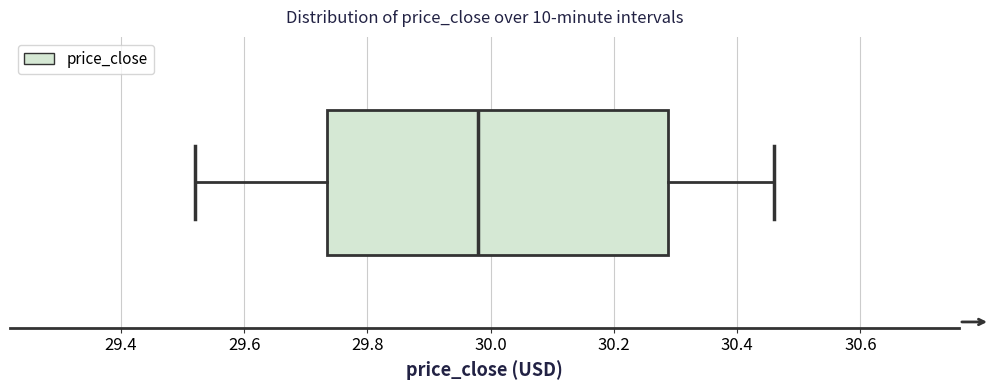

Transcribe this box plot: give where the median line is, the range the box spans, and where the two whiskers end, as read against the x-axis. The values are not printed on the chart, so give them approximately, as read against the axis.

median 29.98, box 29.74 to 30.28, whiskers 29.52 to 30.46